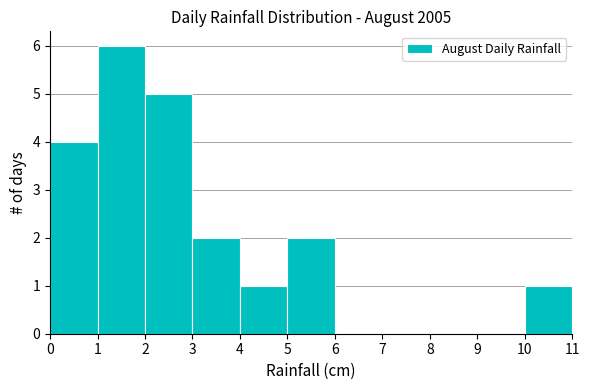

Reading left to right, list every bar in this chart as the range it spans on the x-axis followed by its height. The values are not printed on the chart, so give them approximately, as read against the axis.

0 to 1: 4
1 to 2: 6
2 to 3: 5
3 to 4: 2
4 to 5: 1
5 to 6: 2
6 to 7: 0
7 to 8: 0
8 to 9: 0
9 to 10: 0
10 to 11: 1